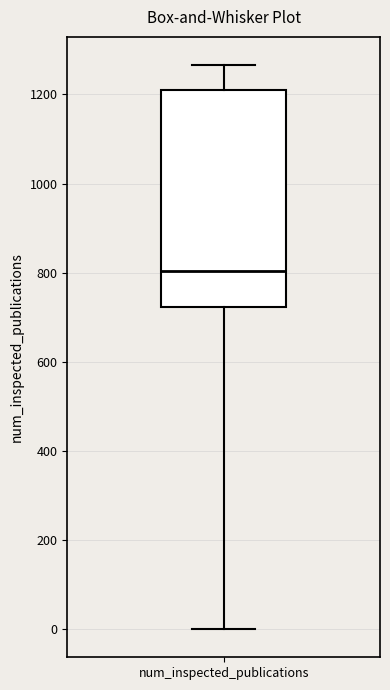

Transcribe this box plot: give where the median line is, the range the box spans, and where the two whiskers end, as read against the y-axis. The values are not printed on the chart, so give them approximately, as read against the axis.

median 800, box 720 to 1200, whiskers 0 to 1260